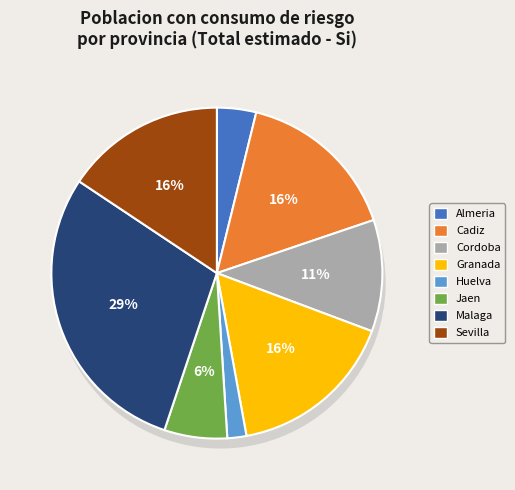

To the nearest percent, what percentage of the pie is Malaga?

29%